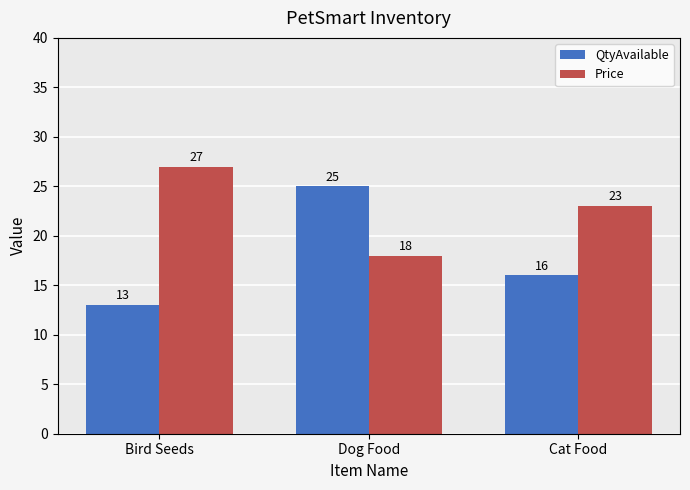

Rank the series by their average value, from lowest to highest.

QtyAvailable, Price